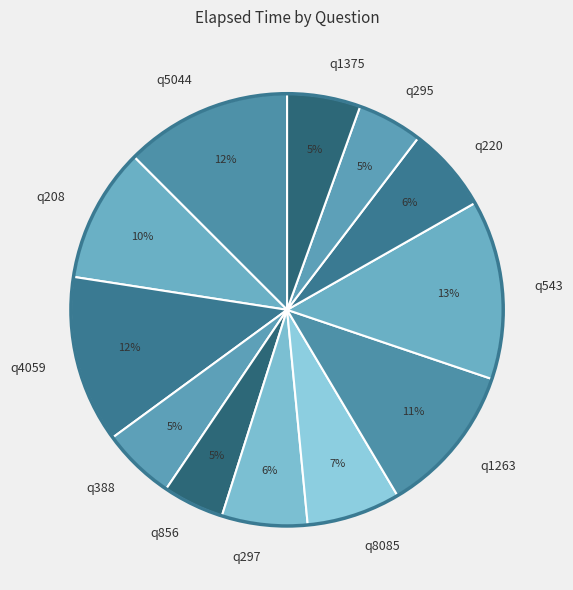

Count the number of slices in the pie.

12